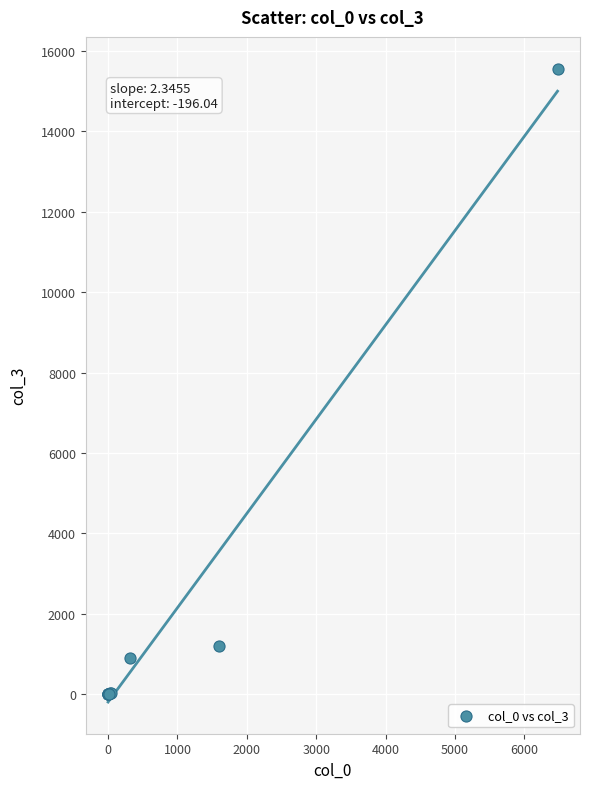

What Y value in the scatter plot is closest to 7779?

1200.0